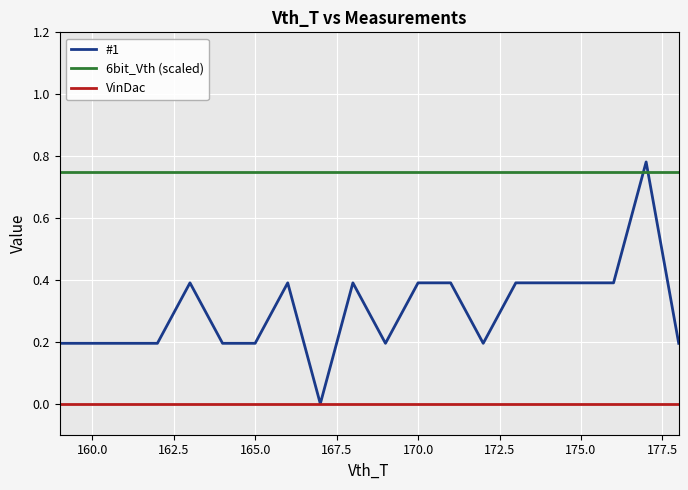

How many times do #1 and 6bit_Vth (scaled) cross each other?

2